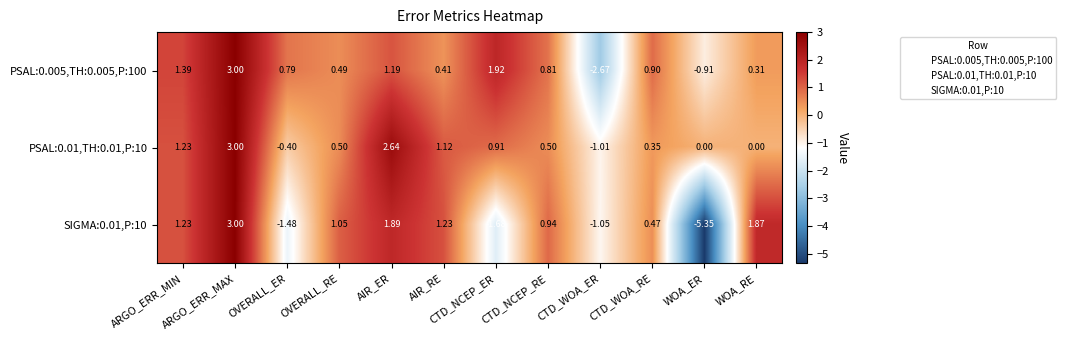

At which label does PSAL:0.01,TH:0.01,P:10 reach its minimum?

CTD_WOA_ER